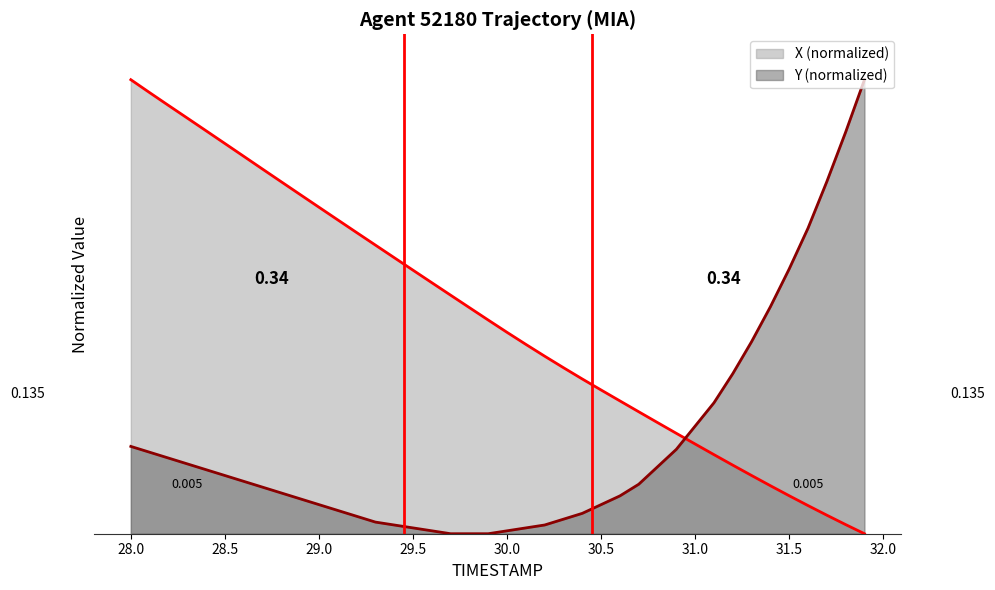

Does the chart have visible grid lines?

No